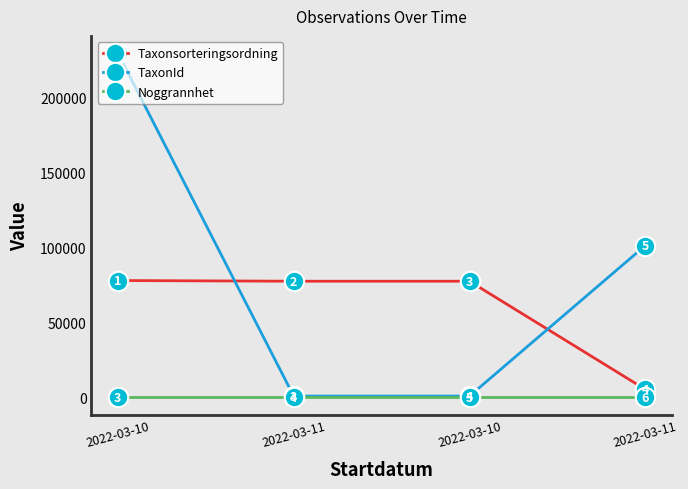

At which label does Taxonsorteringsordning reach its minimum?

2022-03-11